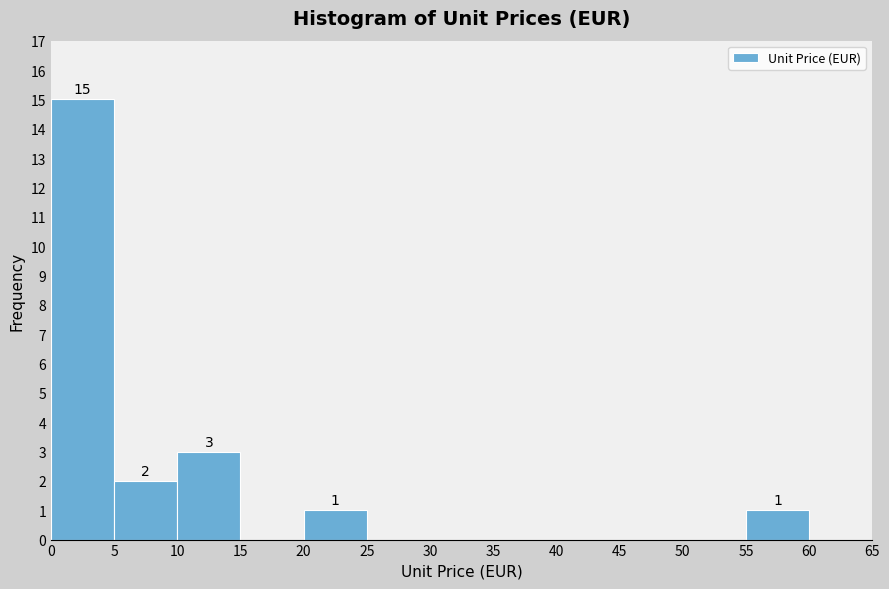

Over which range of the x-axis is the bar tallest?

0 to 5